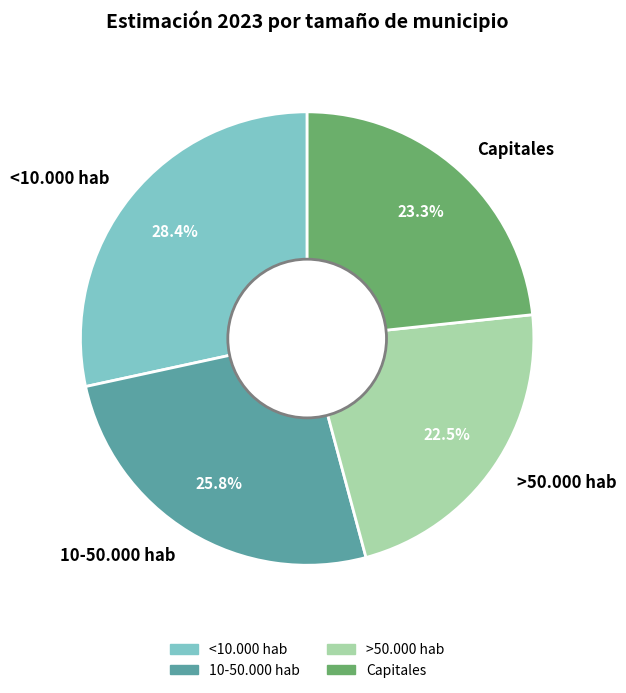

What is the total percentage of <10.000 hab and >50.000 hab?

50.9%